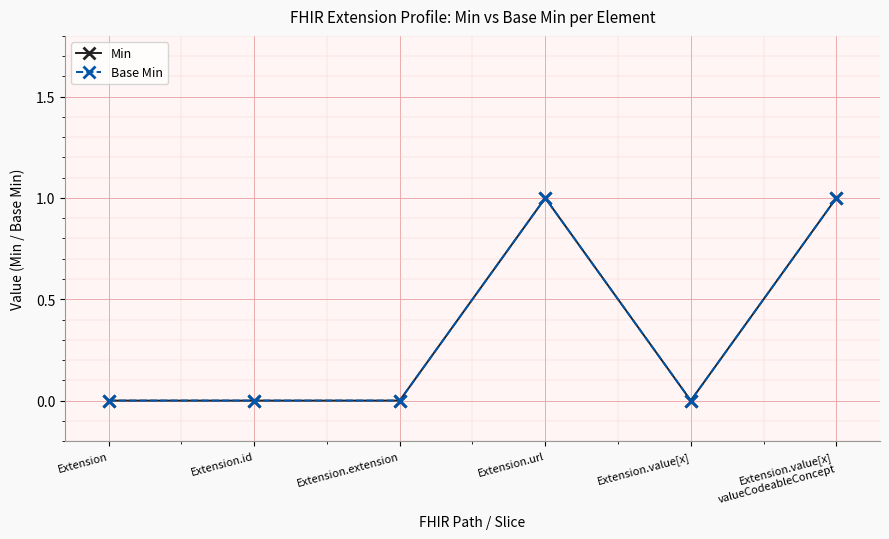

Is this an area chart (filled region under the line)?

No